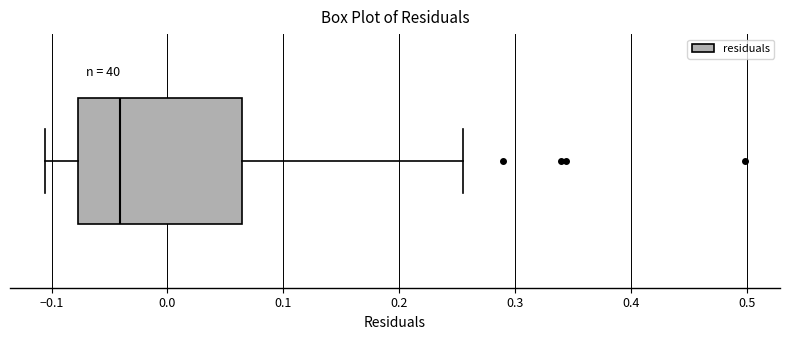

Read this box plot against the x-axis: the position of the median line, the range covered by the box, and the ends of both whiskers. The values are not printed on the chart, so give them approximately, as read against the axis.

median -0.04, box -0.08 to 0.06, whiskers -0.11 to 0.26